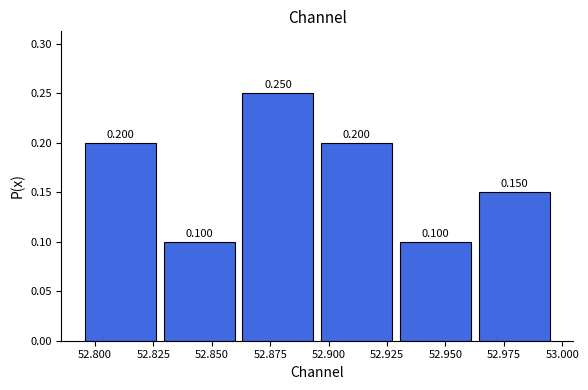

How tall is the bar that spans 52.795 to 52.830 on the x-axis? The bar edges are not printed on the chart, so give them approximately, as read against the axis.

0.200